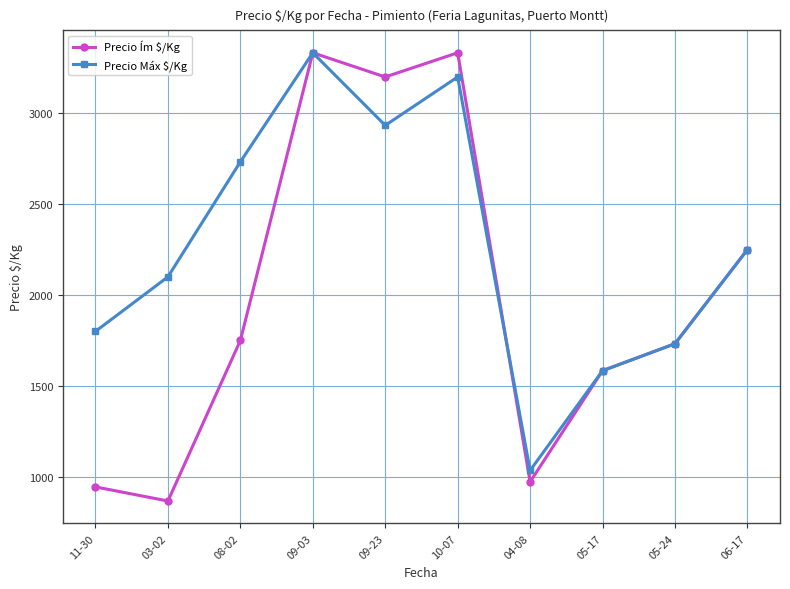

Which series has the largest range (max minus min)?

Precio Ím $/Kg